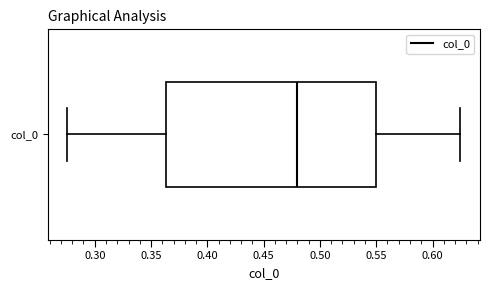

Where is the right edge of the box for col_0 on the x-axis? The values are not printed on the chart, so give them approximately, as read against the axis.

0.550